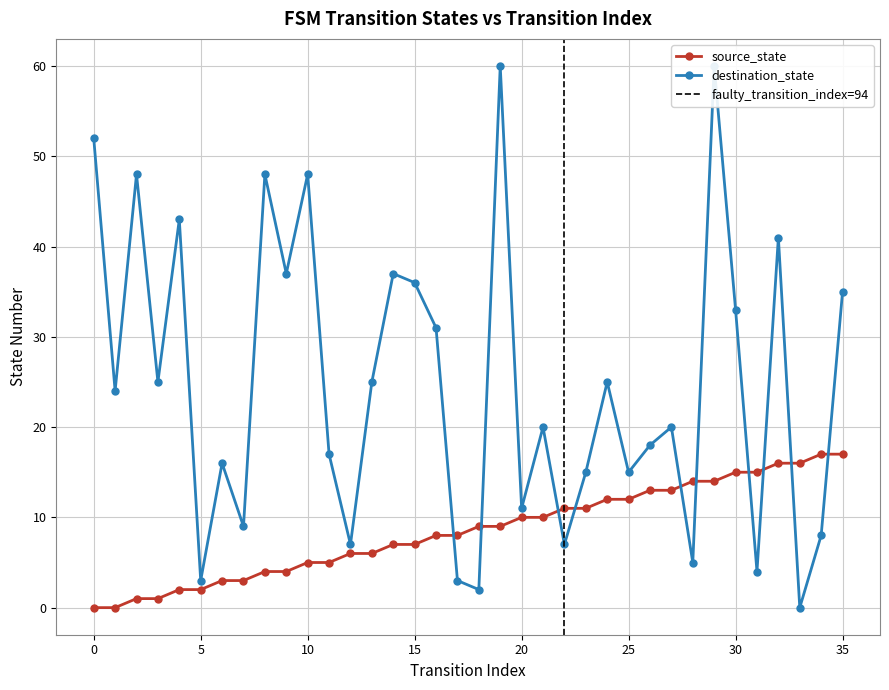

Which series has the widest spread of values?

destination_state